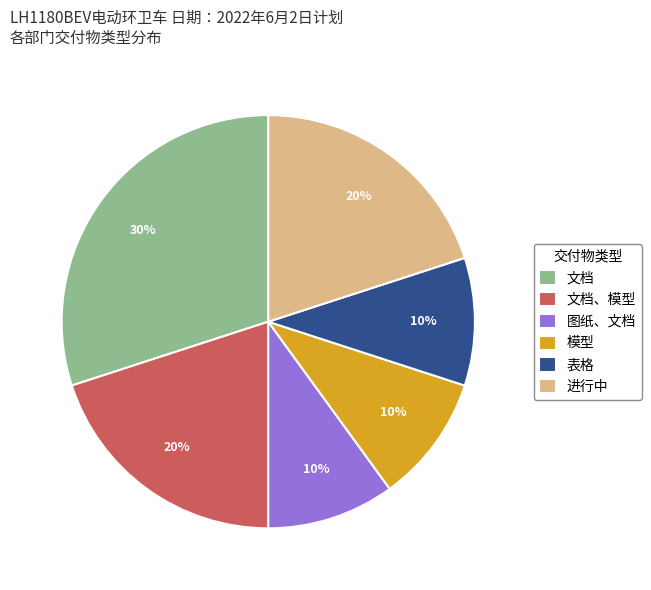

What percentage is the 文档 slice, to the nearest percent?

30%